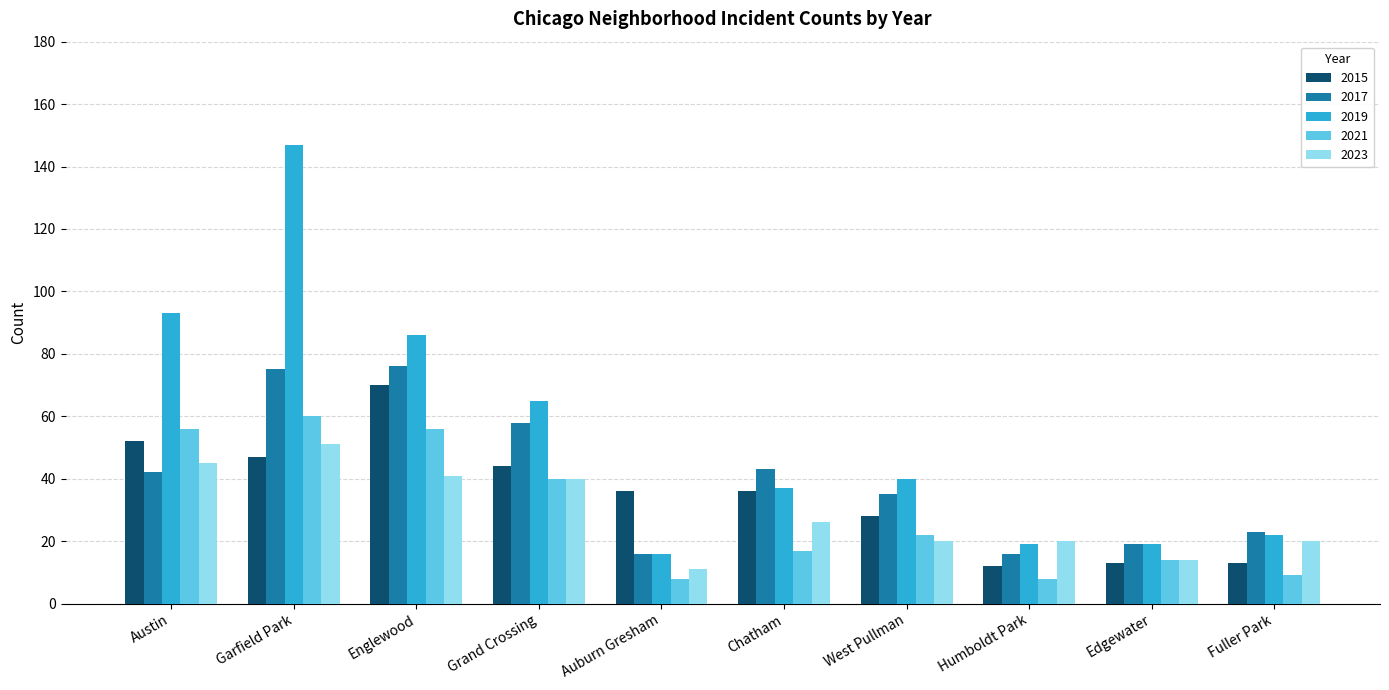

What value does the 2023 series have at Austin, to the nearest 5?

45